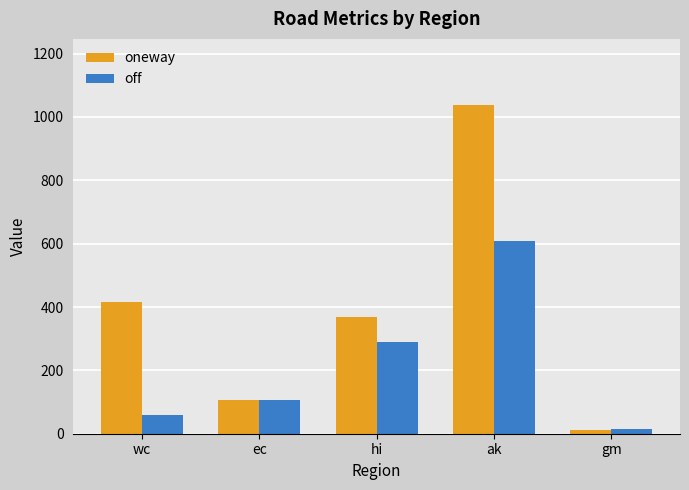

Read the off value at ec.

105.9